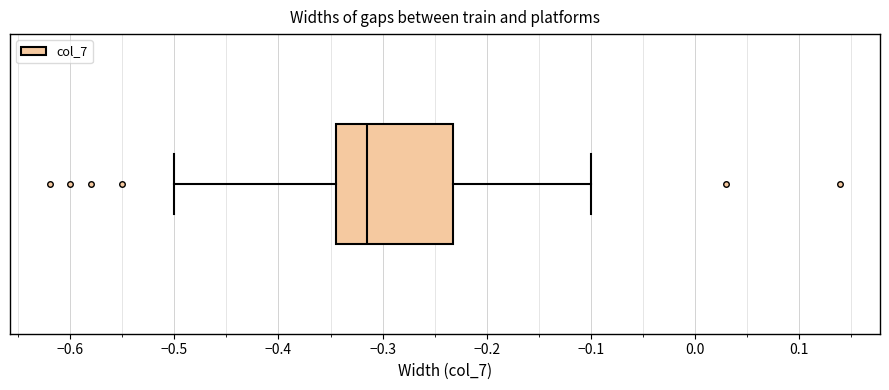

Where is the left edge of the box on the x-axis? The values are not printed on the chart, so give them approximately, as read against the axis.

-0.34